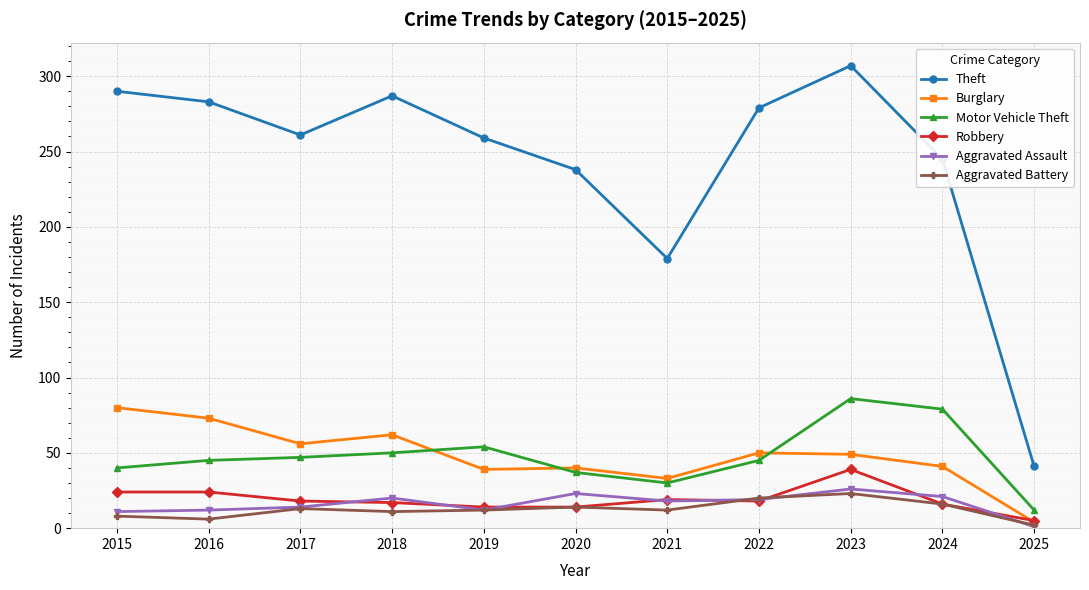

In Theft, how many points are lower than both neighbors (excluding endpoints)?

2